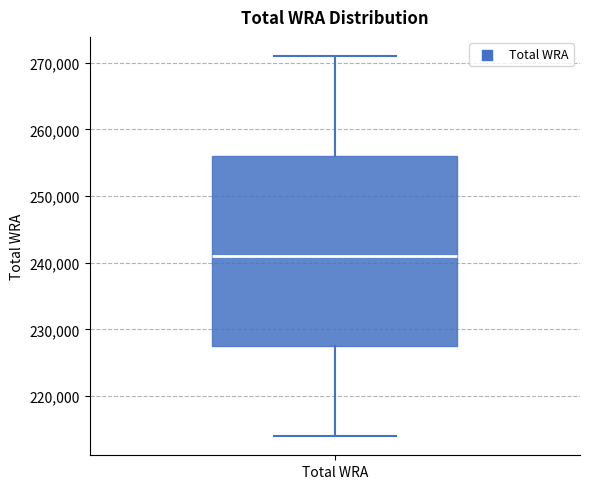

Transcribe this box plot: give where the median line is, the range the box spans, and where the two whiskers end, as read against the y-axis. The values are not printed on the chart, so give them approximately, as read against the axis.

median 241000, box 228000 to 256000, whiskers 214000 to 271000